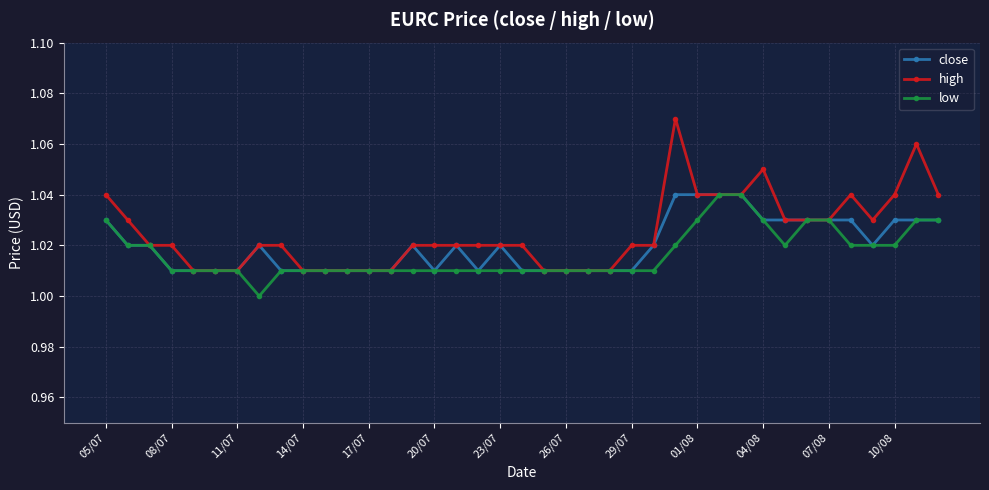

Which series has the largest range (max minus min)?

high